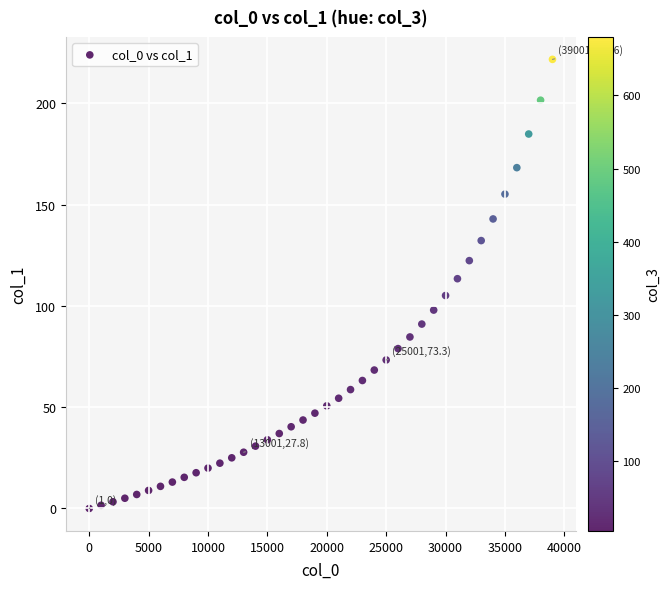

What is the range of Y values (max minus min)?

221.6